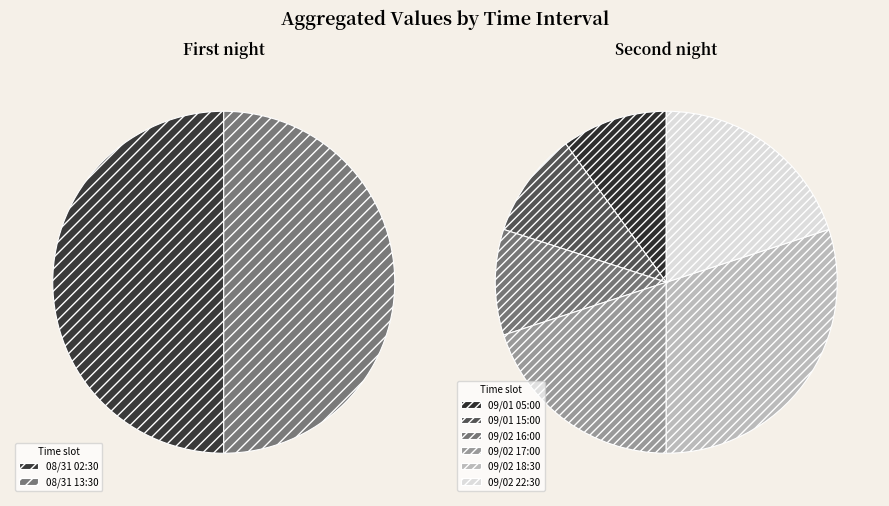

How many segments does this pie chart have?

8